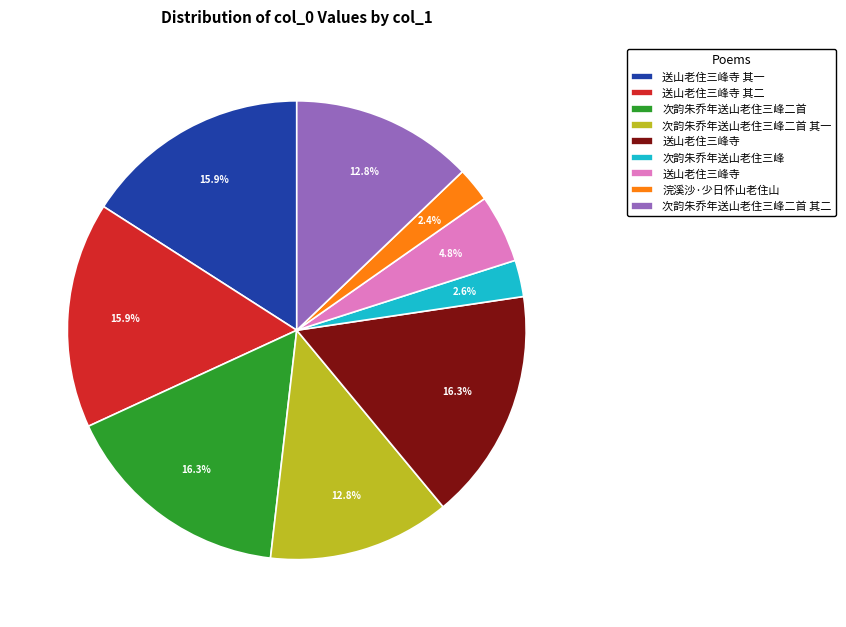

Is there a majority slice in this chart?

No